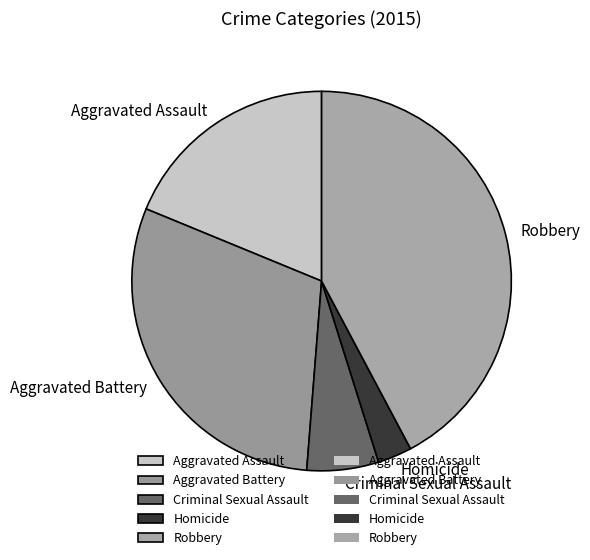

The Aggravated Assault slice represents 19% of the pie. True or false?

True